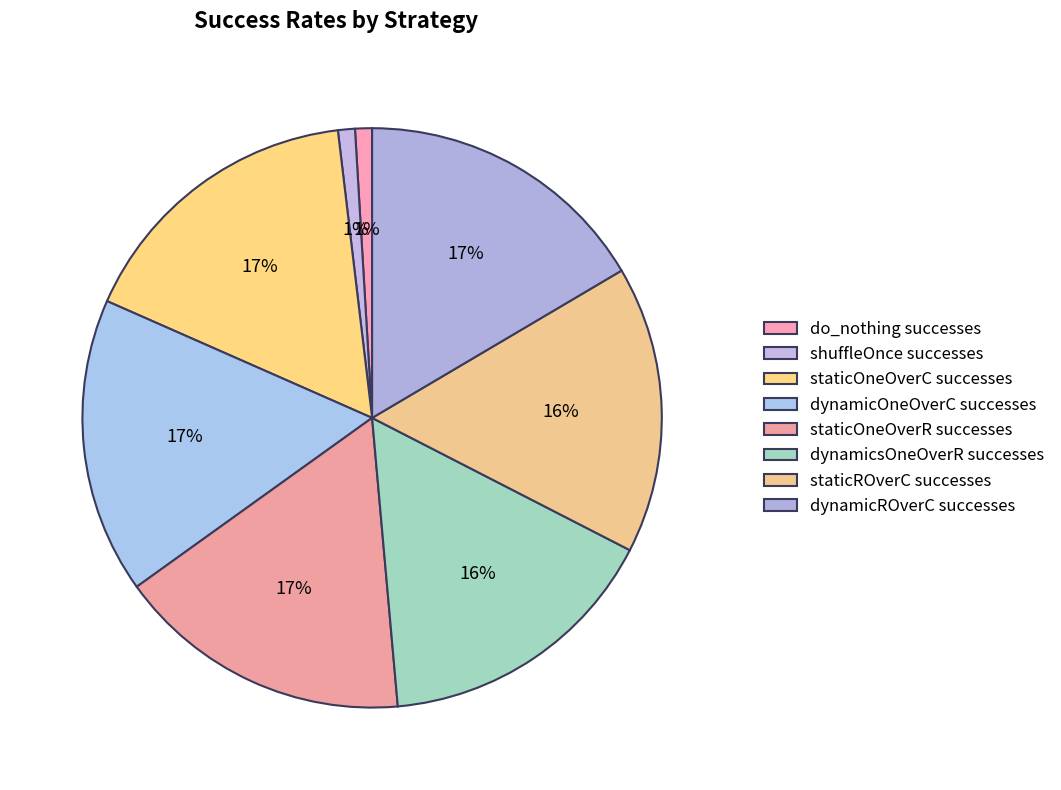

How many slices are in this pie chart?

8